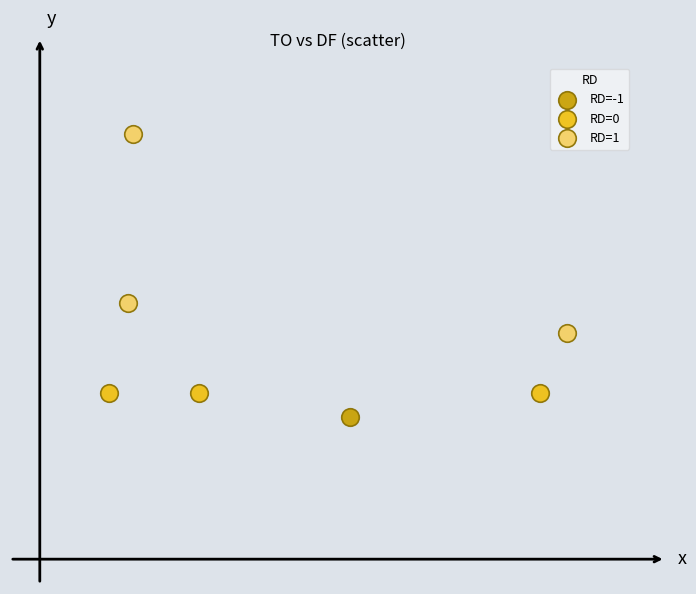

What are all the series names shown in the legend?

RD=-1, RD=0, RD=1